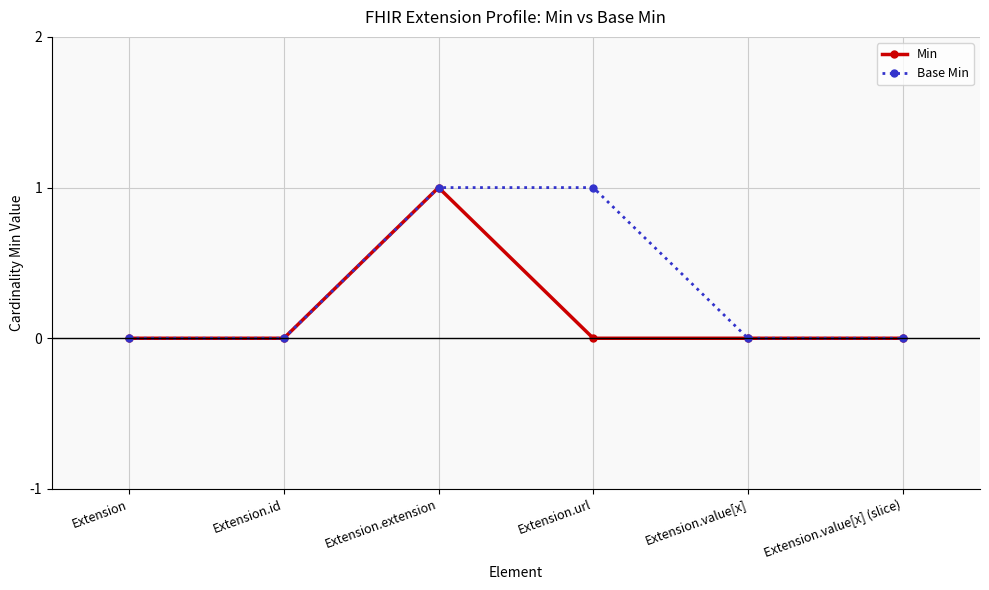

What is the label of the 1st point from the left?

Extension